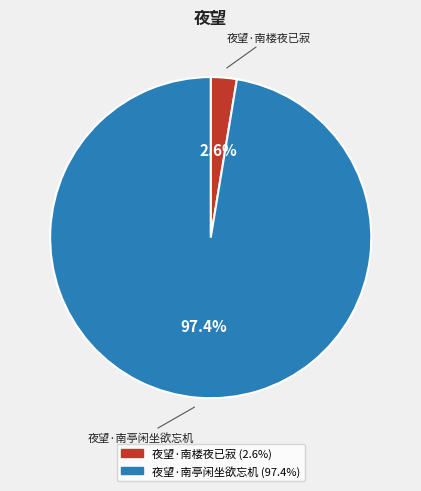

To the nearest percent, what portion does 夜望·南亭闲坐欲忘机 represent?

97%